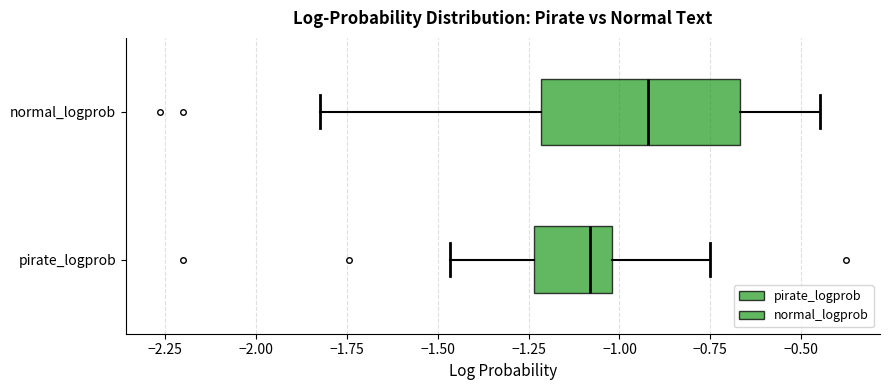

Which box's median line is the furthest to the left?

pirate_logprob